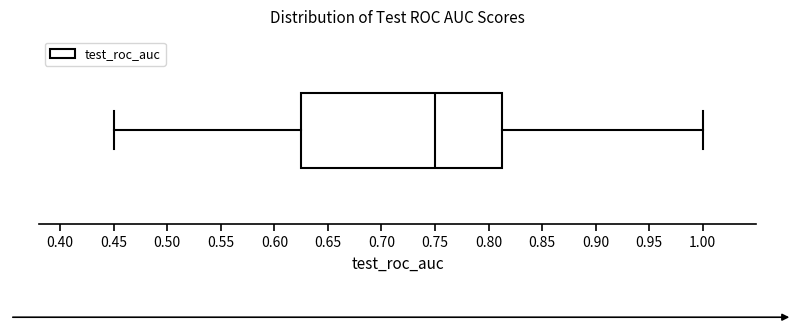

Where does the right whisker of the box end on the x-axis? The values are not printed on the chart, so give them approximately, as read against the axis.

1.000